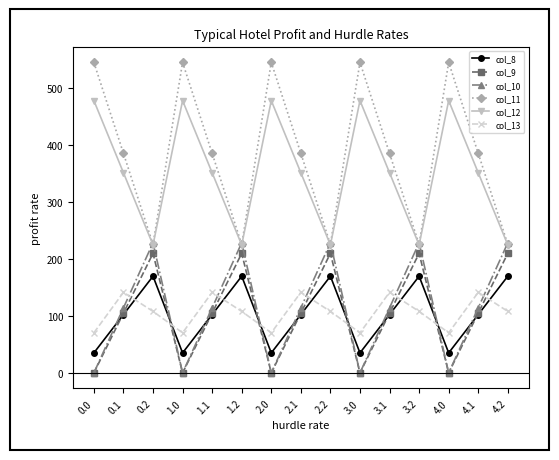

At which category does col_8 reach its first local valley?

1.0